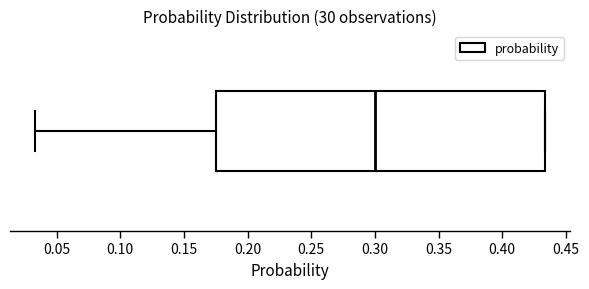

Transcribe this box plot: give where the median line is, the range the box spans, and where the two whiskers end, as read against the x-axis. The values are not printed on the chart, so give them approximately, as read against the axis.

median 0.300, box 0.175 to 0.435, whiskers 0.035 to 0.435